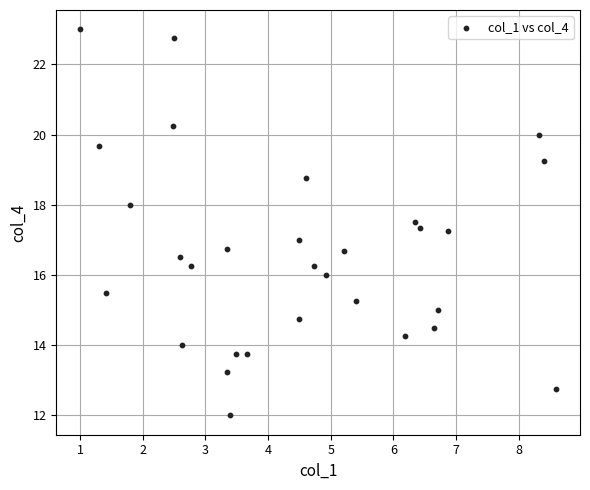

What is the range of Y values (max minus min)?

11.0